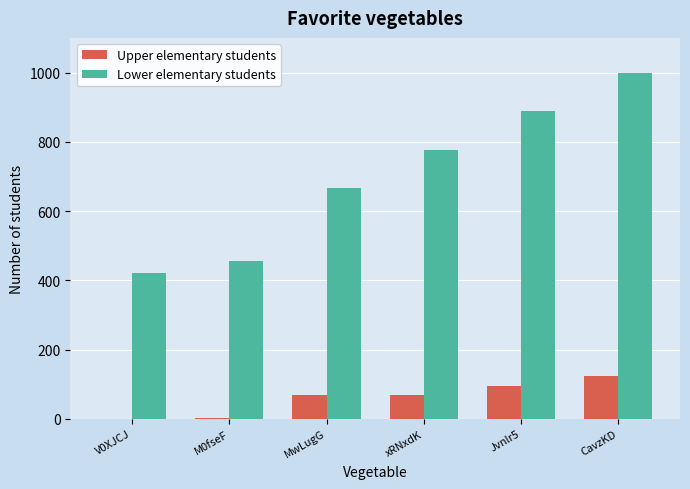

Which series has the largest total across all categories?

Lower elementary students